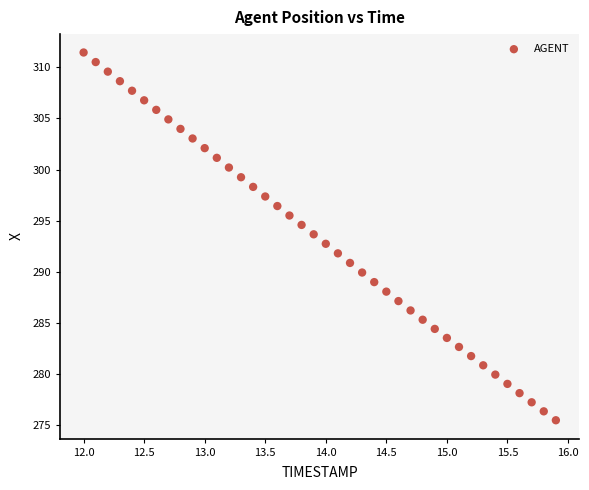

What is the range of Y values (max minus min)?

36.0